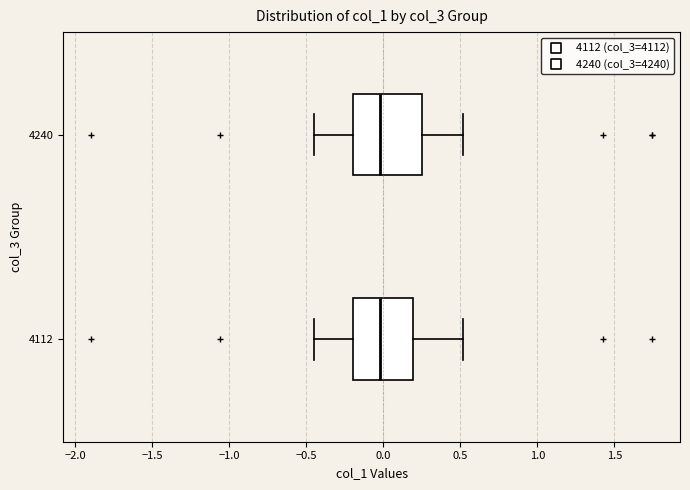

Where is the right edge of the box at y = 4240 on the x-axis? The values are not printed on the chart, so give them approximately, as read against the axis.

0.25